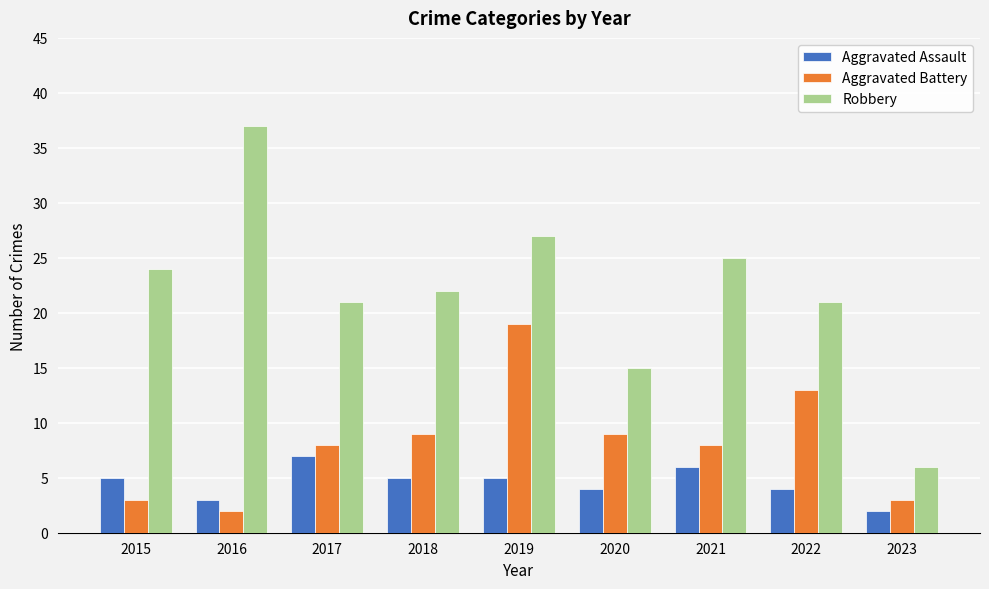

What is the difference between the Aggravated Battery values at 2019 and 2016?

17